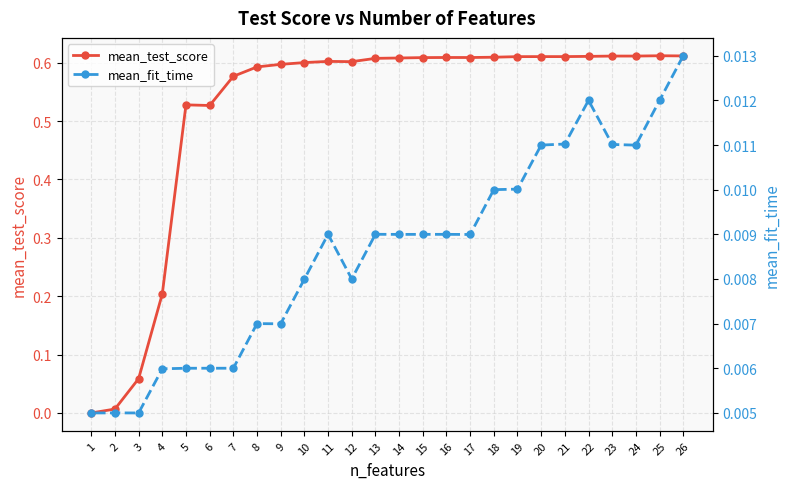

What is the total value across all series at 21?

0.6